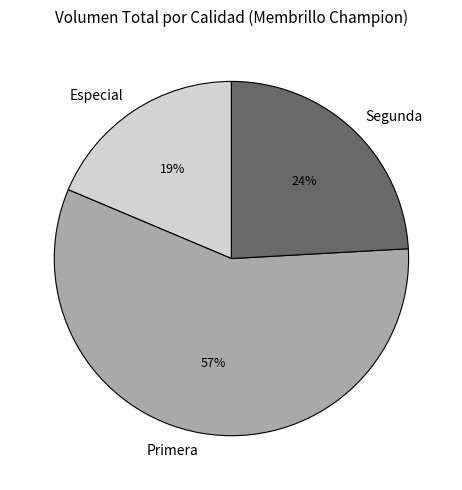

Between Especial and Segunda, which is larger?

Segunda